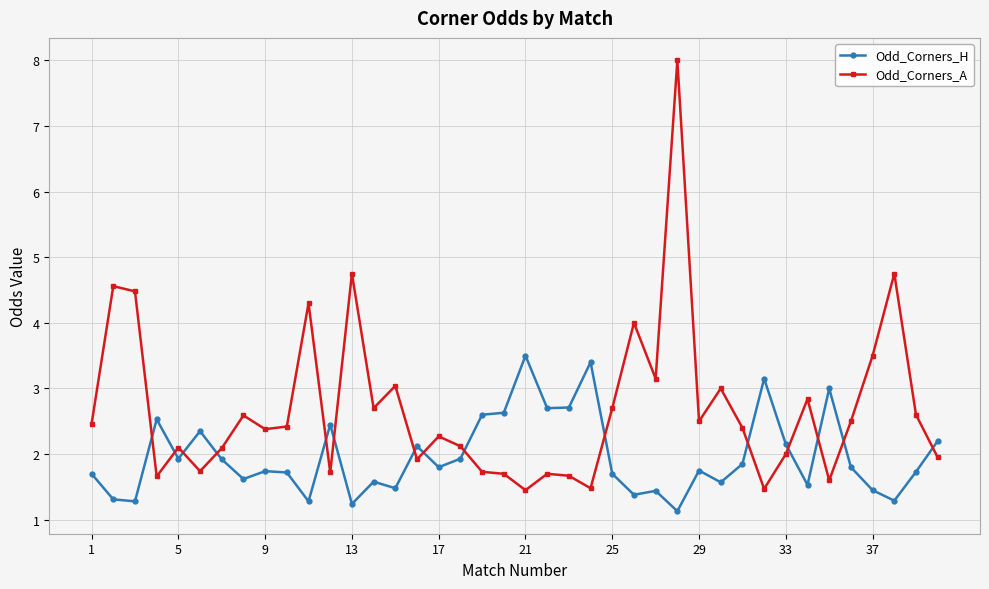

Which series has the largest range (max minus min)?

Odd_Corners_A